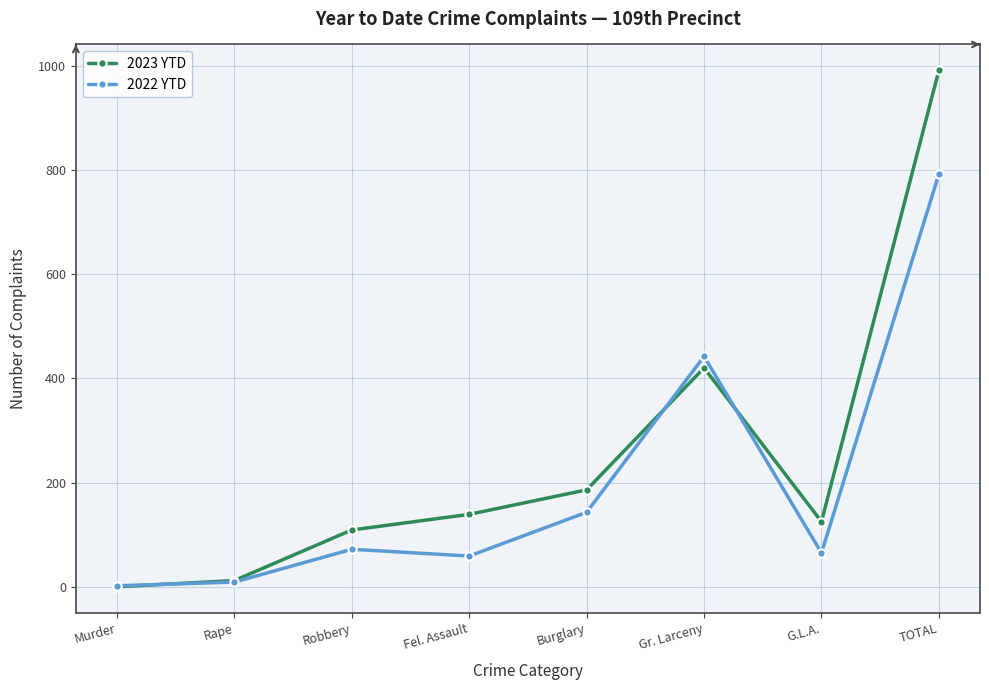

How many interior local peaks does the 2023 YTD series have?

1